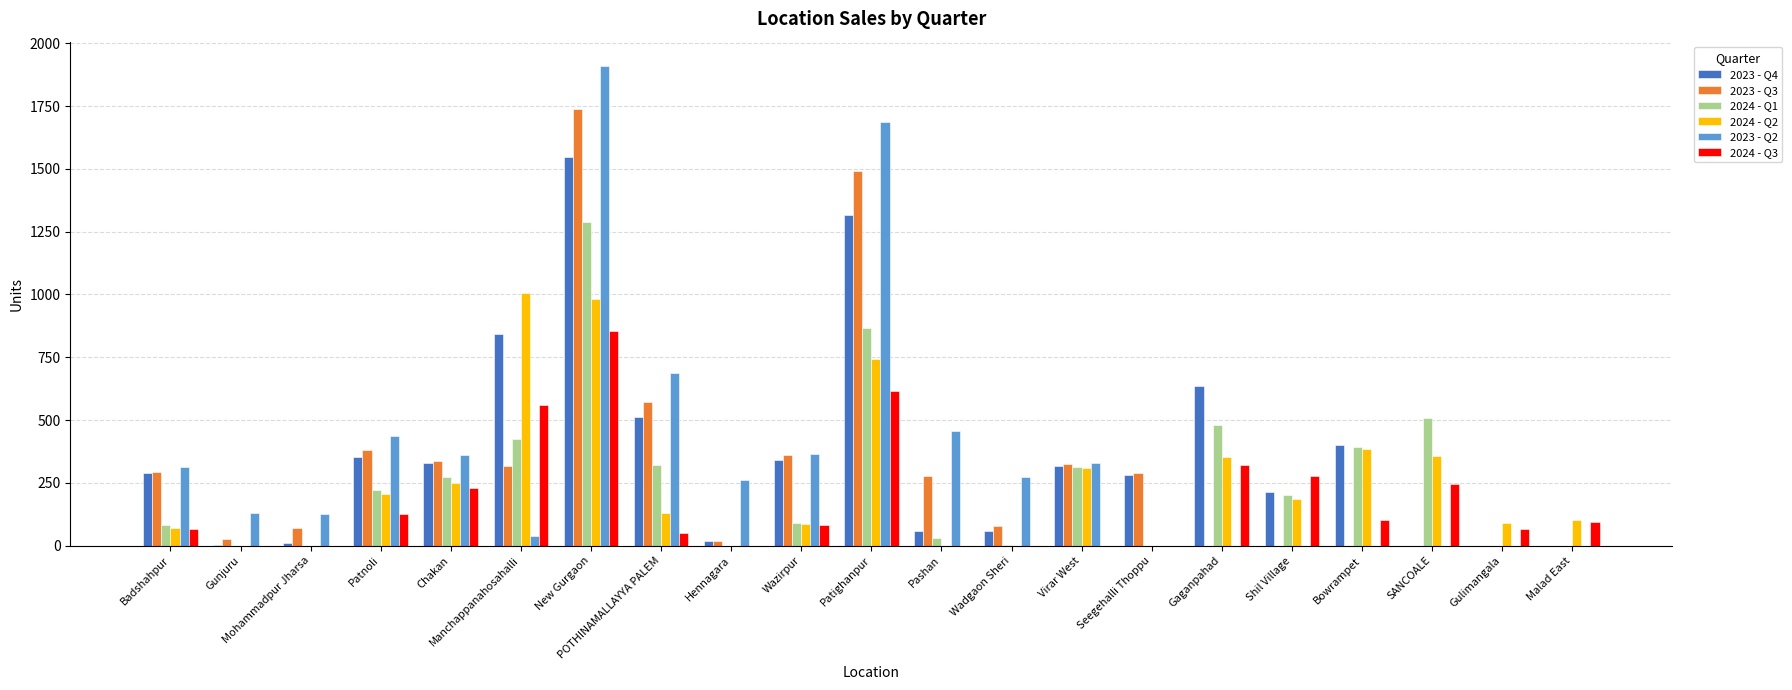

The value of 2024 - Q1 at Manchappanahosahalli is 425. True or false?

True